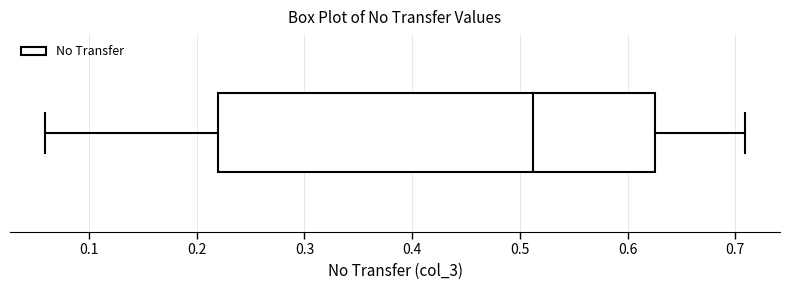

Read this box plot against the x-axis: the position of the median line, the range covered by the box, and the ends of both whiskers. The values are not printed on the chart, so give them approximately, as read against the axis.

median 0.51, box 0.22 to 0.63, whiskers 0.06 to 0.71